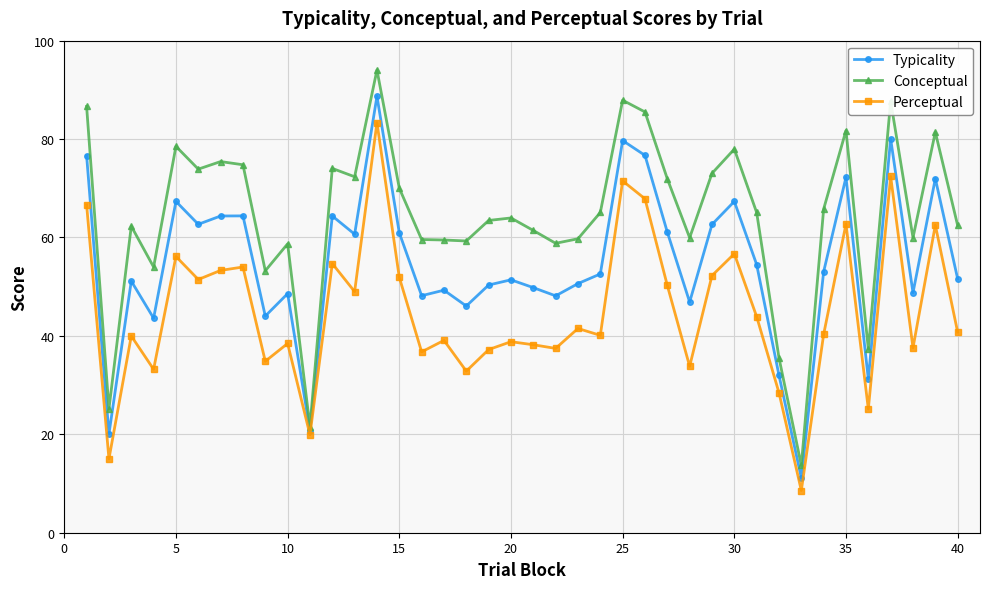

True or false: Perceptual and Conceptual intersect in this chart.

False